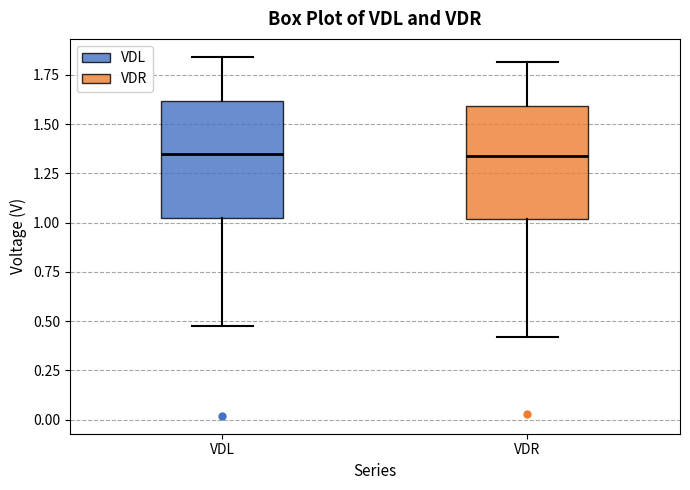

Where is the upper edge of the box for VDR on the y-axis? The values are not printed on the chart, so give them approximately, as read against the axis.

1.60